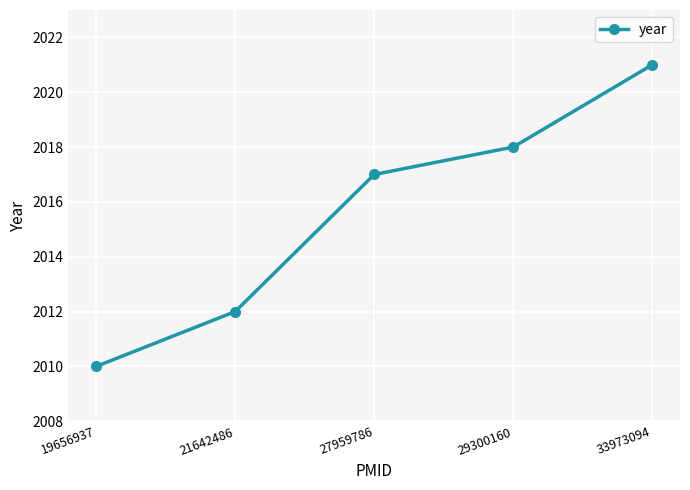

What is the value of the 4th point from the left?

2018